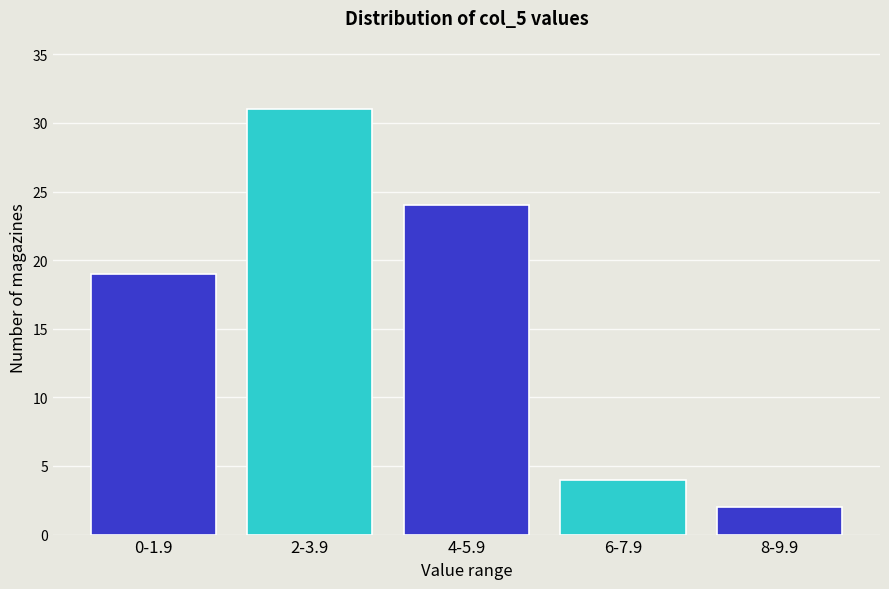

Reading right to left, transcribe all the data shown in this chart.

2	4	24	31	19